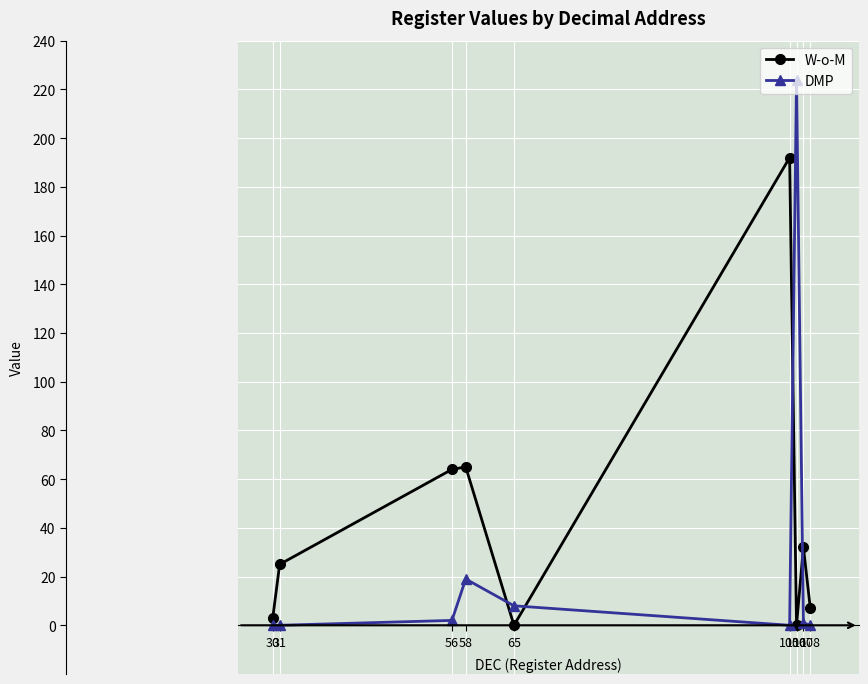

Count the number of categories in the chart.

9